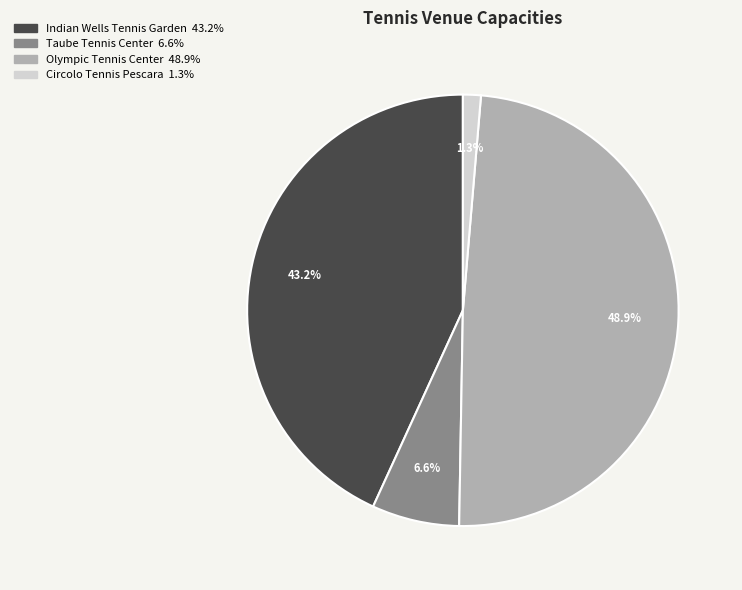

Which category has the biggest portion of the pie?

Olympic Tennis Center